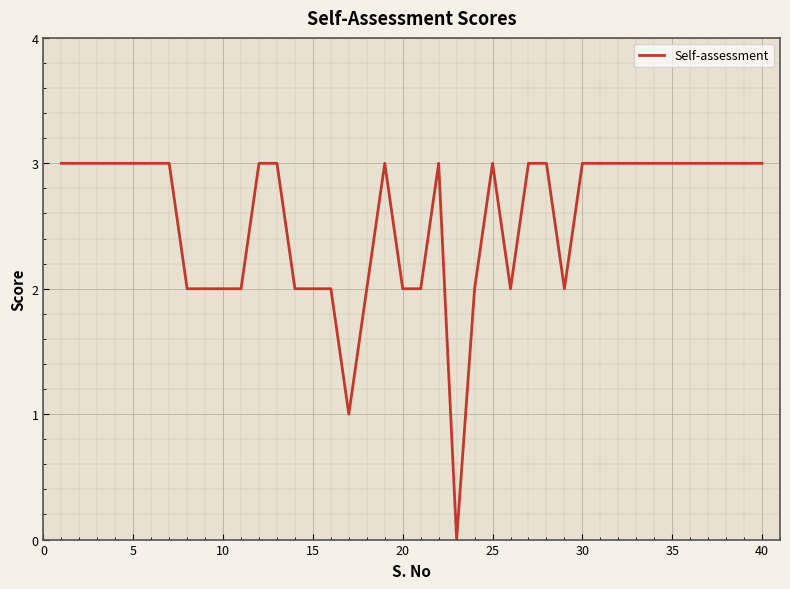

What is the greatest value displayed?

3